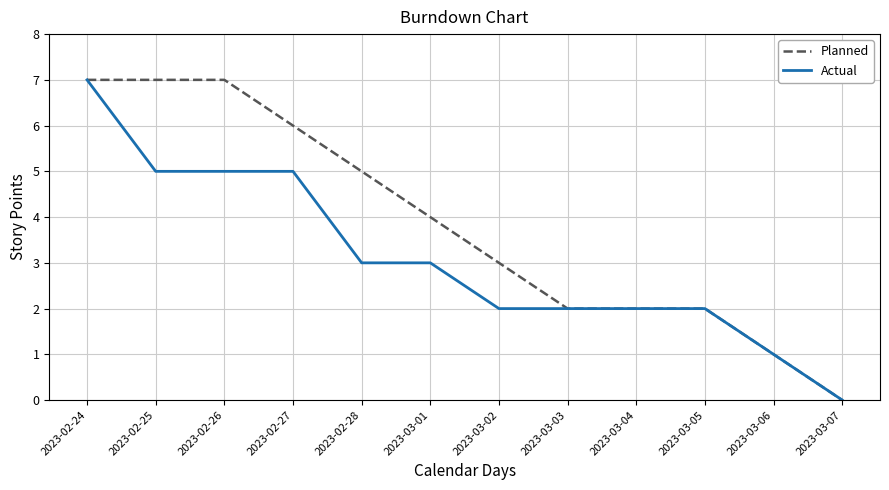

Is the value of Actual at 2023-03-06 greater than the value of Planned at 2023-03-03?

No